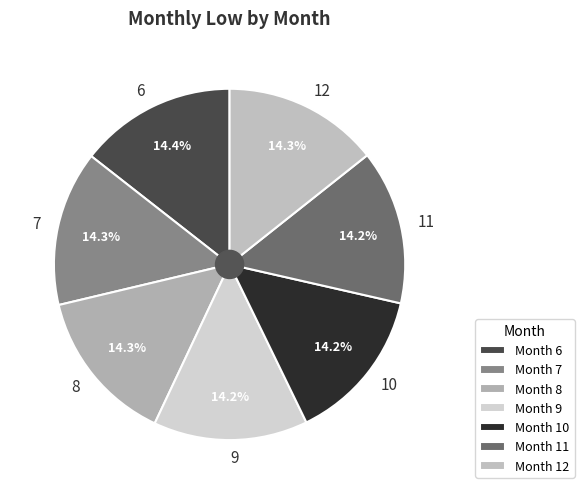

True or false: 11 accounts for 22% of the total.

False